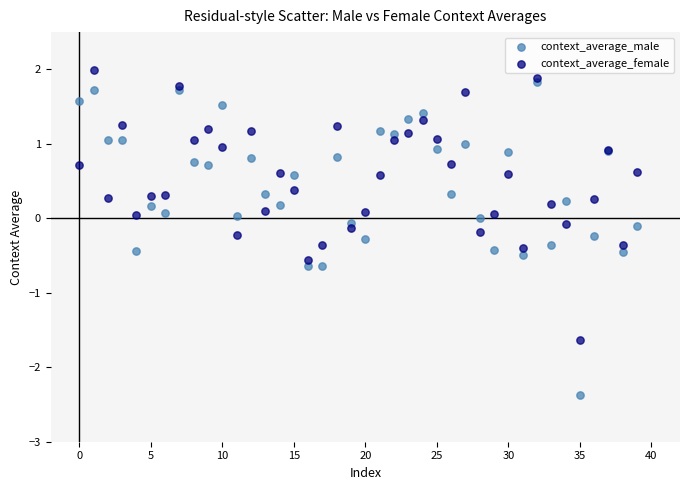

Which series reaches the maximum Y coordinate?

context_average_female